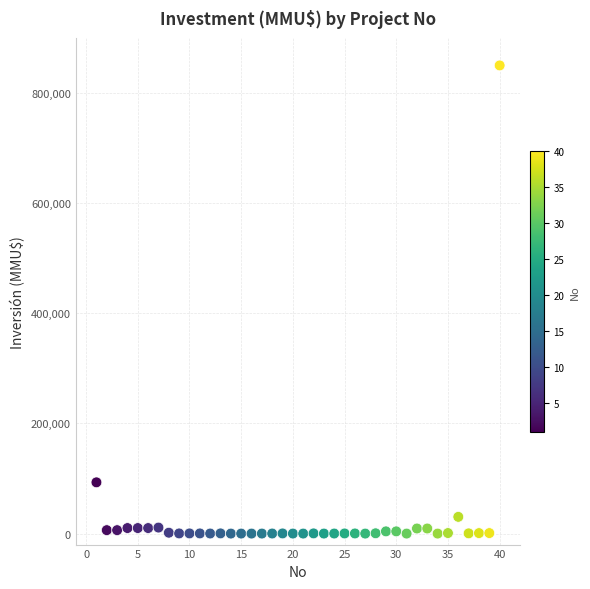

What is the range of X values (max minus min)?

39